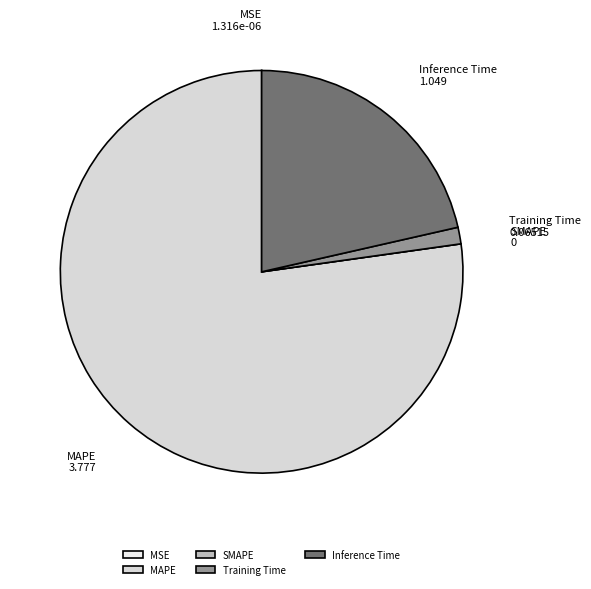

Does Inference Time account for over 50% of the chart?

No